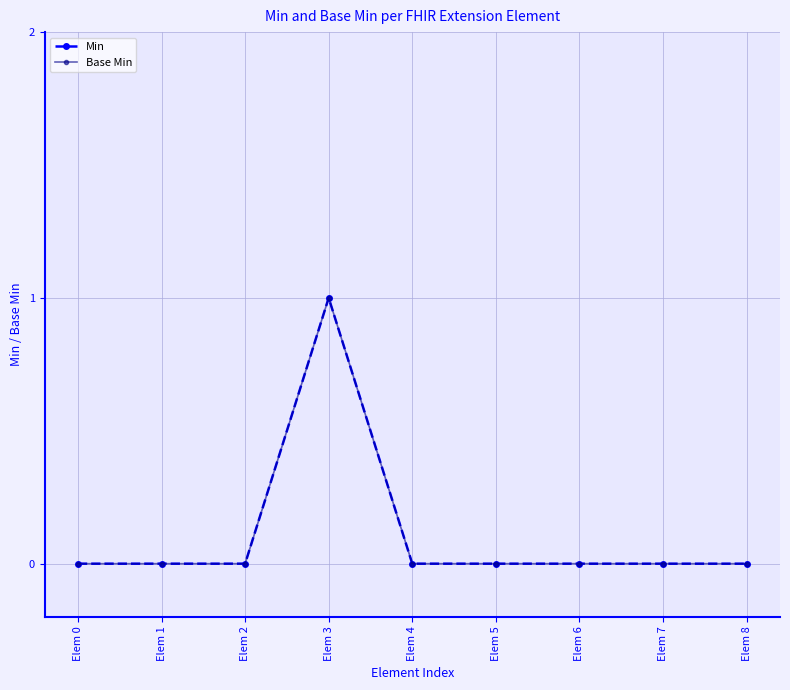

The Min series shows 0 at Elem 5. True or false?

True